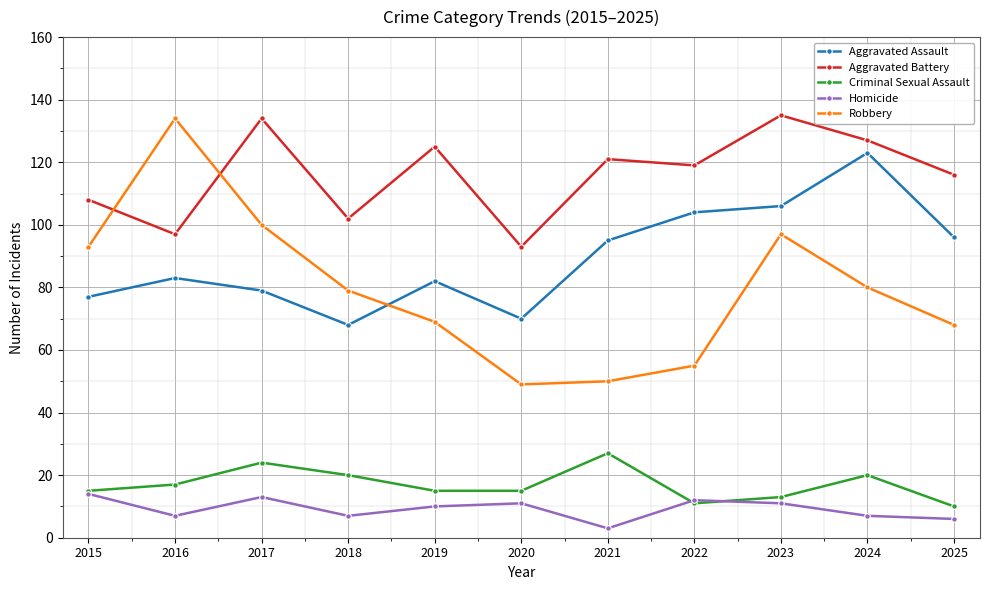

Which series has the largest total across all categories?

Aggravated Battery